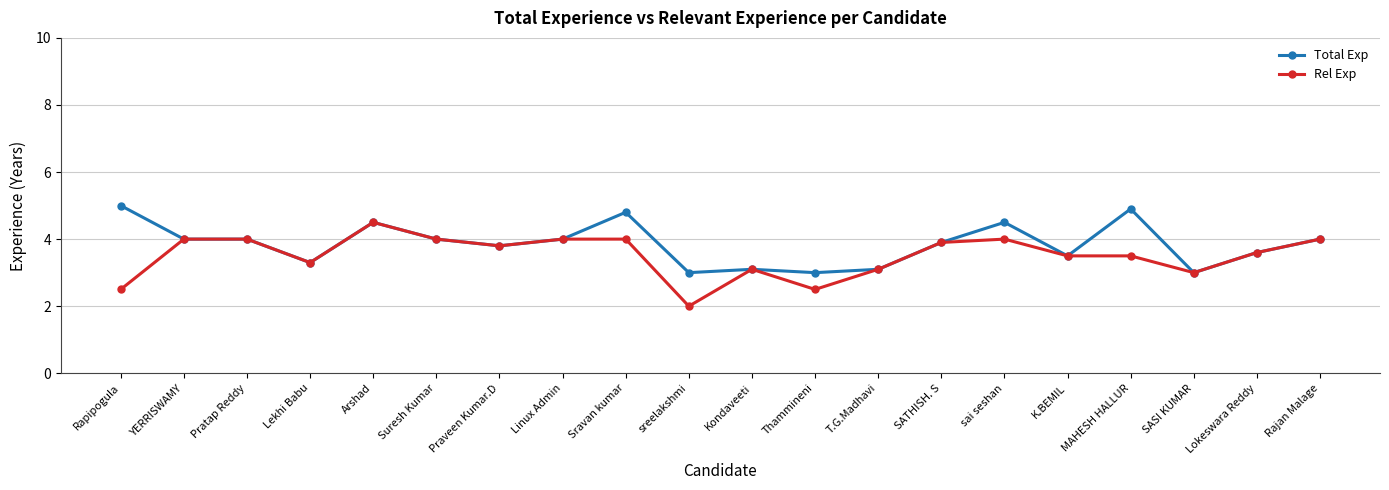

At which label does Total Exp first exceed 4?

Rapipogula